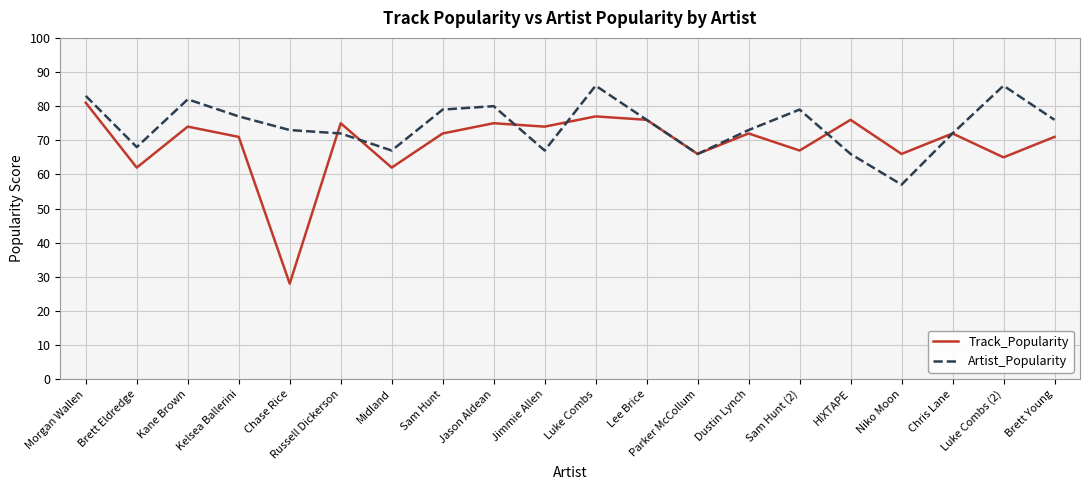

True or false: Artist_Popularity has more than 2 interior local peaks.

True